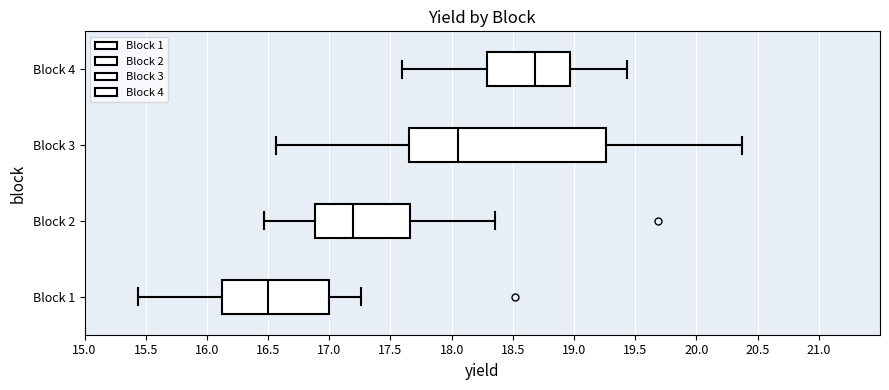

Where does the left whisker of the box for Block 3 end on the x-axis? The values are not printed on the chart, so give them approximately, as read against the axis.

16.55